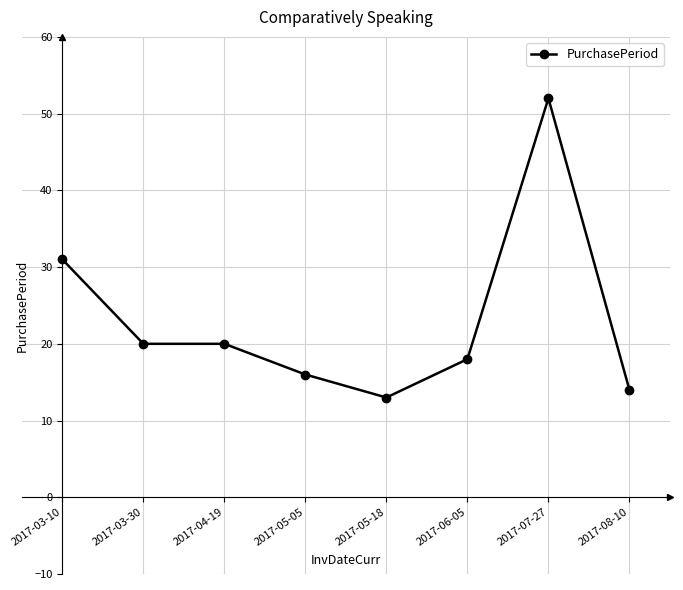

Does the chart have visible grid lines?

Yes